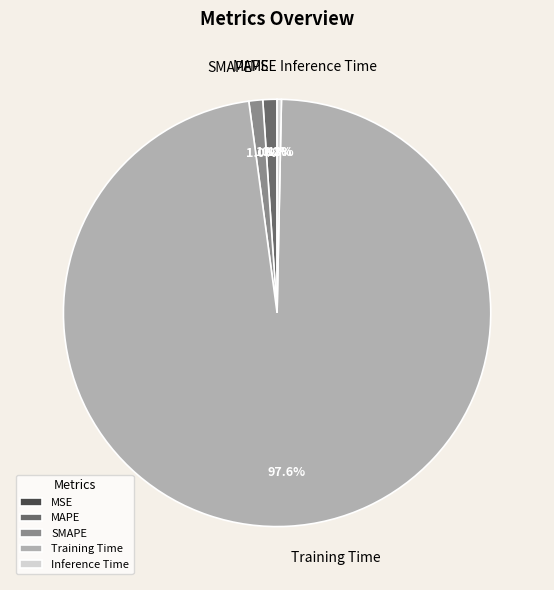

To the nearest percent, what is the difference between the largest and smallest slice percentages?

98%